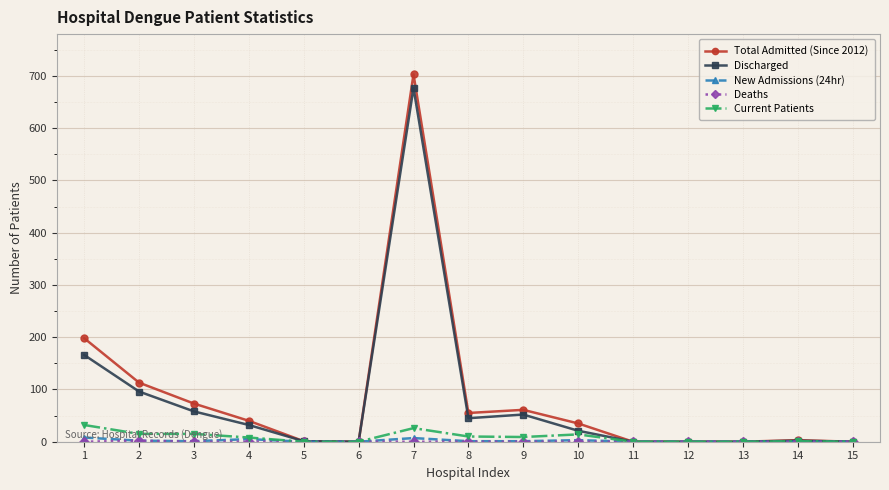

What is the difference between the highest and lowest values at 7?

703